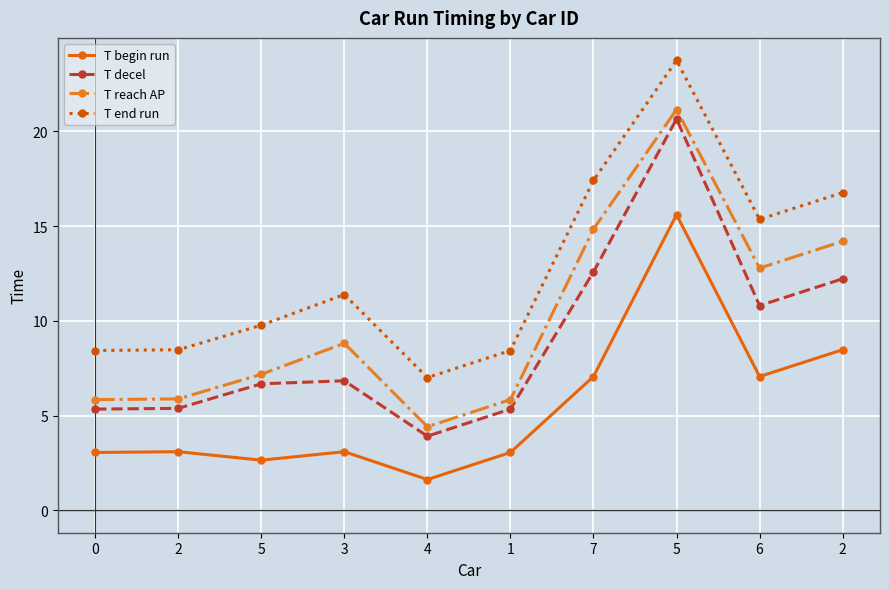

Does the chart display data point markers on the line(s)?

Yes